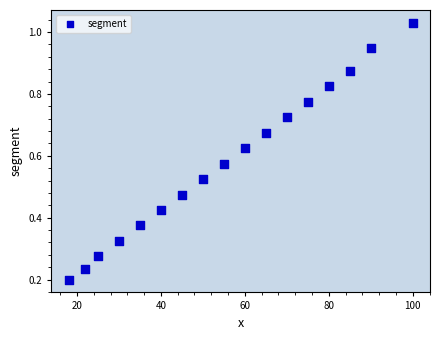

What is the range of X values (max minus min)?

82.0